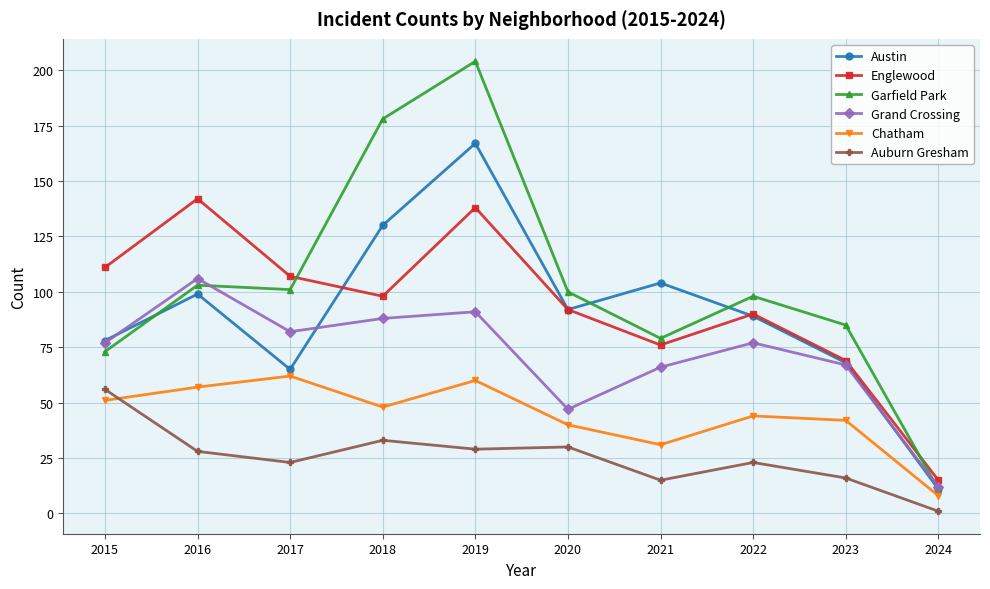

Between 2016 and 2024, which series saw the biggest shift?

Englewood